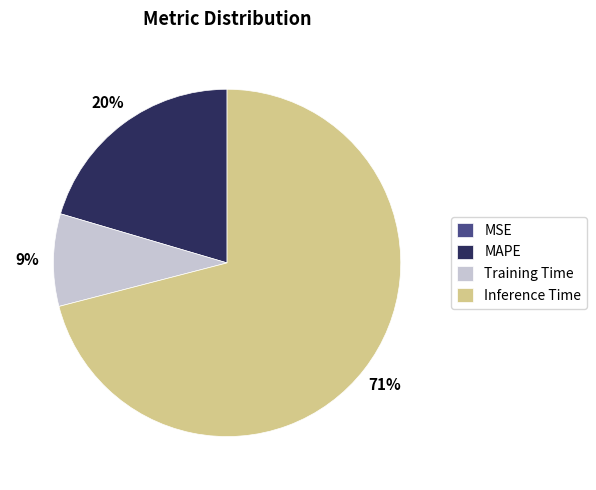

To the nearest percent, what is the combined percentage of Inference Time and MAPE?

91%